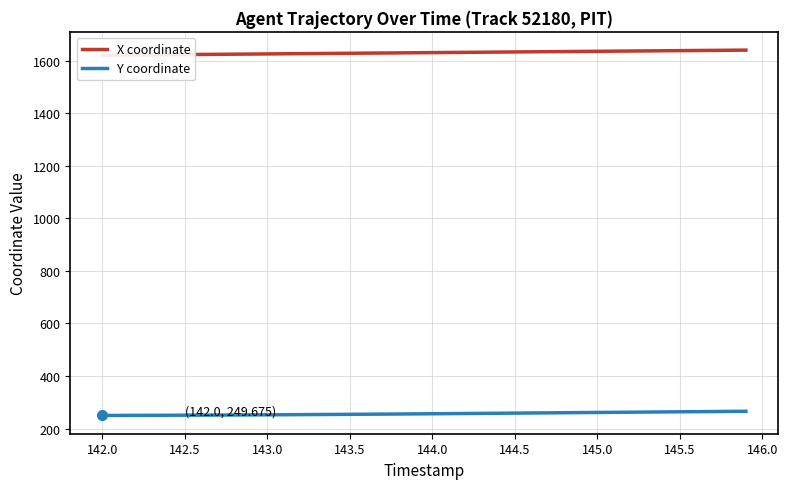

True or false: Y coordinate has a value of 158.7 at 17.

False